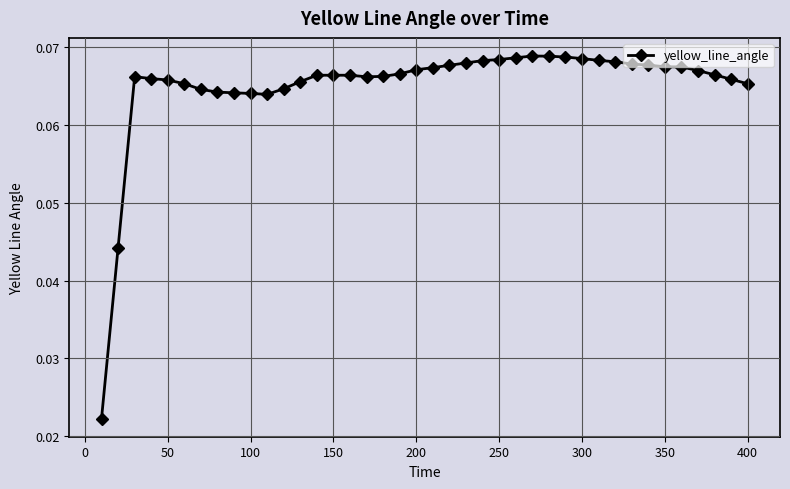

What is the sum of all values?

2.6